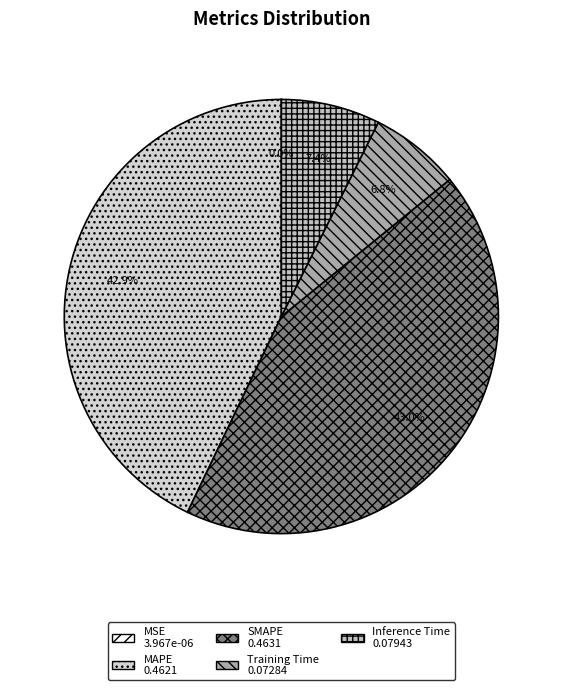

To the nearest percent, what is the average slice percentage?

20%